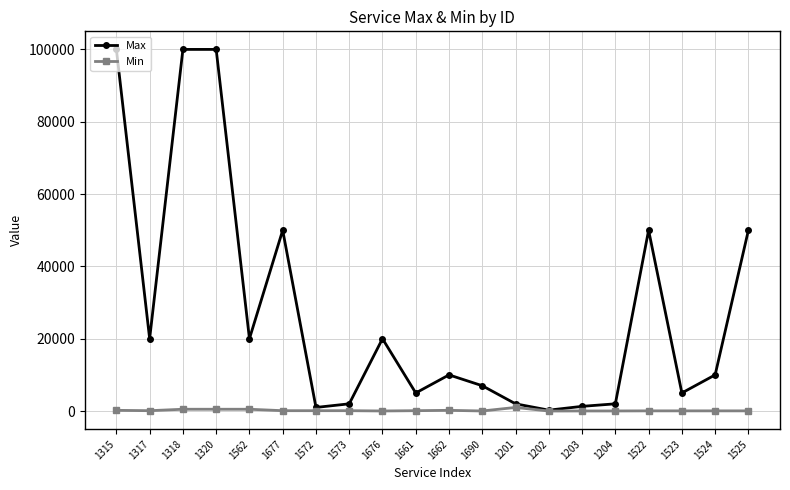

What is the label of the 2nd point from the left?

1317